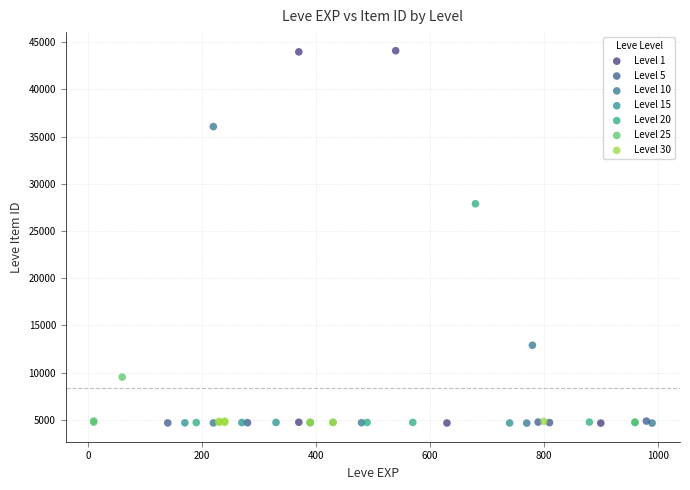

Which series has the widest spread of Y values?

Level 1